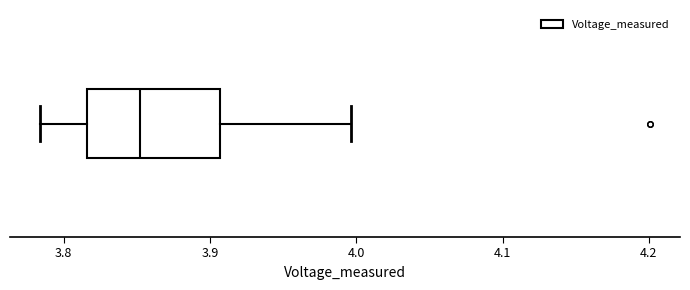

Read this box plot against the x-axis: the position of the median line, the range covered by the box, and the ends of both whiskers. The values are not printed on the chart, so give them approximately, as read against the axis.

median 3.85, box 3.82 to 3.91, whiskers 3.78 to 4.00